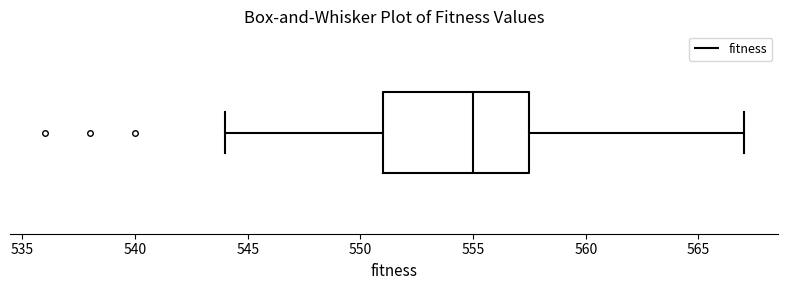

Where does the left whisker of the box end on the x-axis? The values are not printed on the chart, so give them approximately, as read against the axis.

544.0